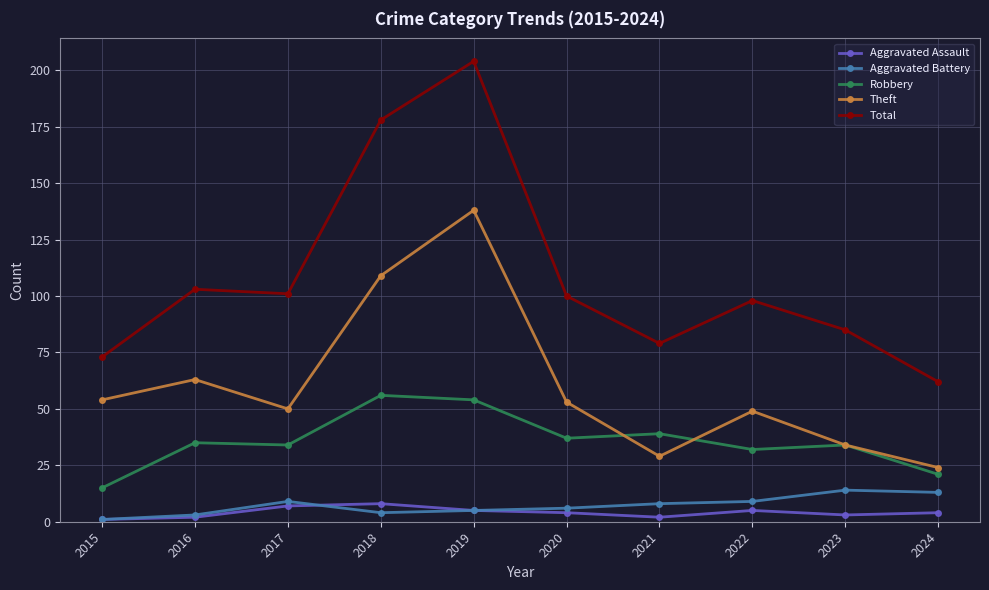

How many Aggravated Assault values are between 2 and 5?

7